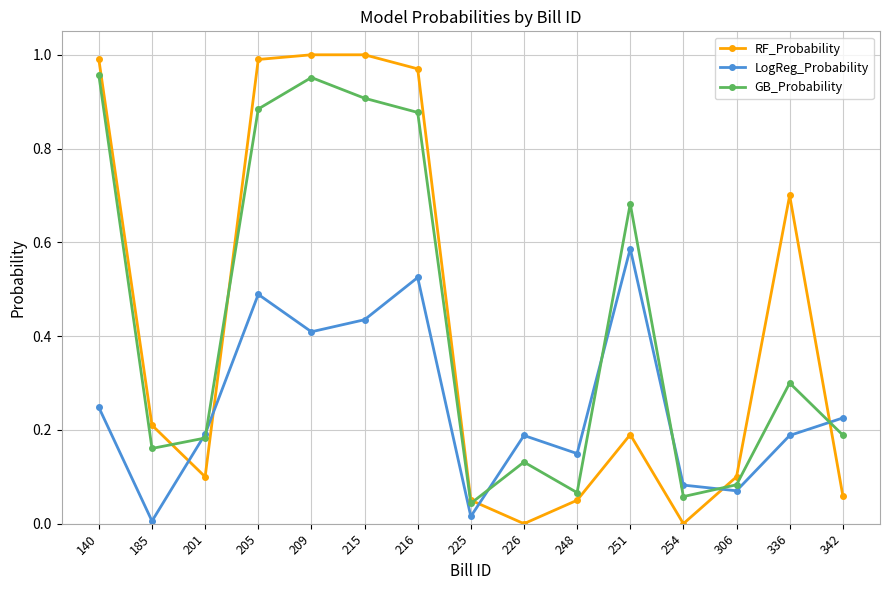

How many times do RF_Probability and LogReg_Probability cross each other?

5